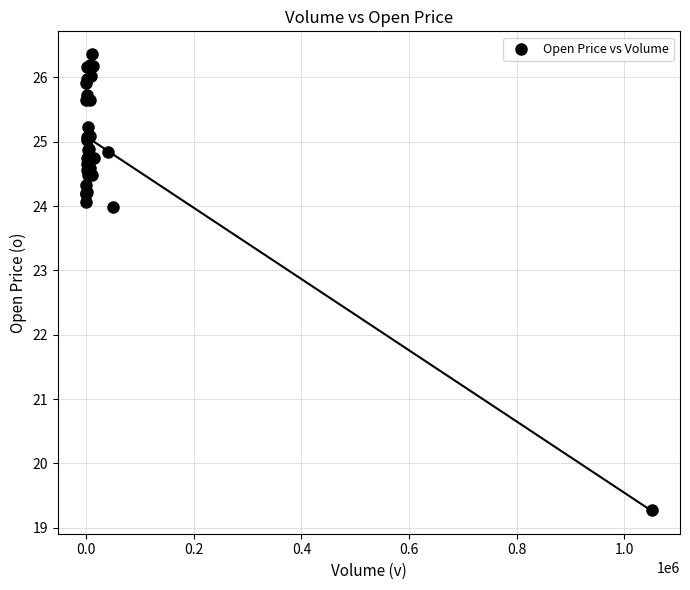

What Y value in the scatter plot is closest to 22?

24.0